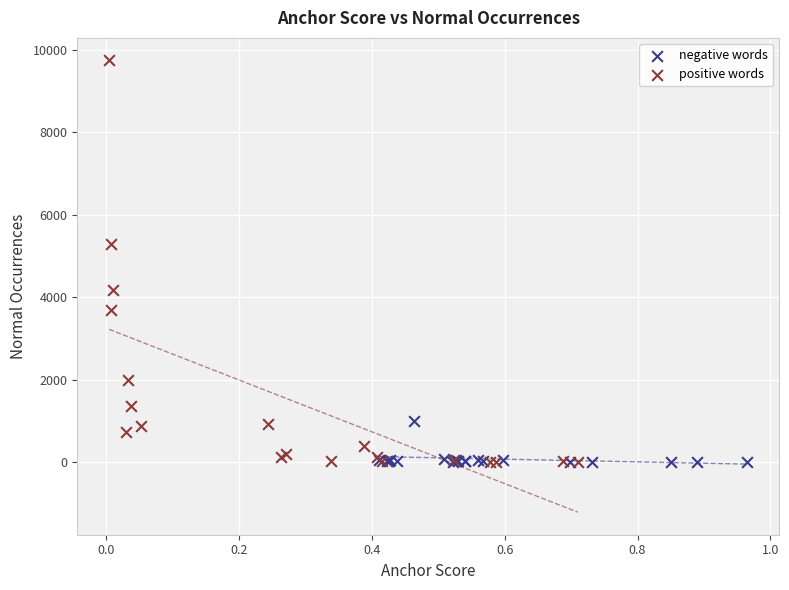

Which series reaches the maximum Y coordinate?

positive words